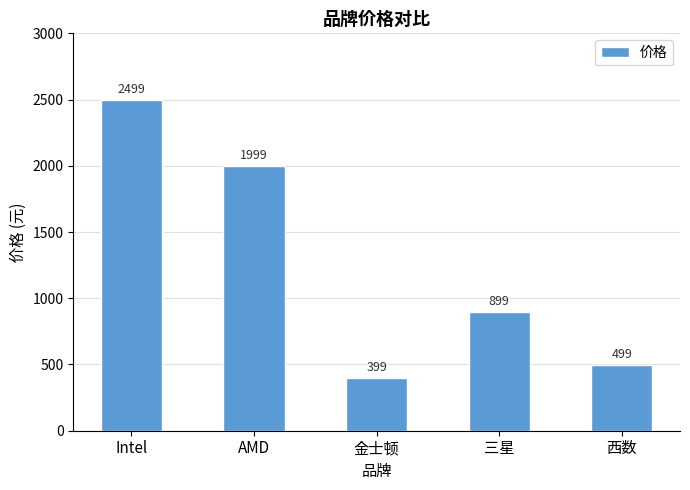

What is the value of the 1st bar from the left?

2499